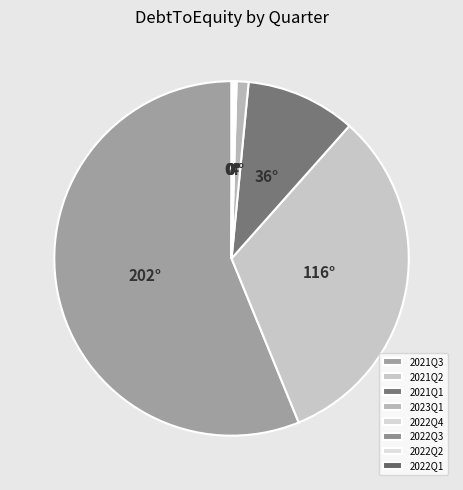

To the nearest percent, what portion does 2021Q1 represent?

10%